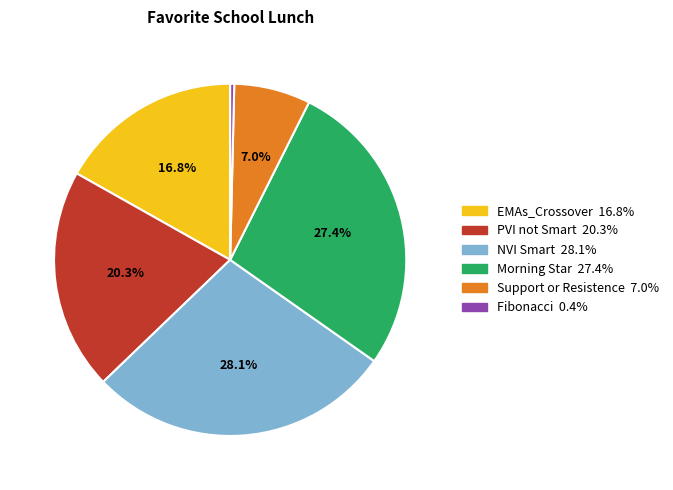

Combined, do EMAs_Crossover and Support or Resistence account for over 50%?

No